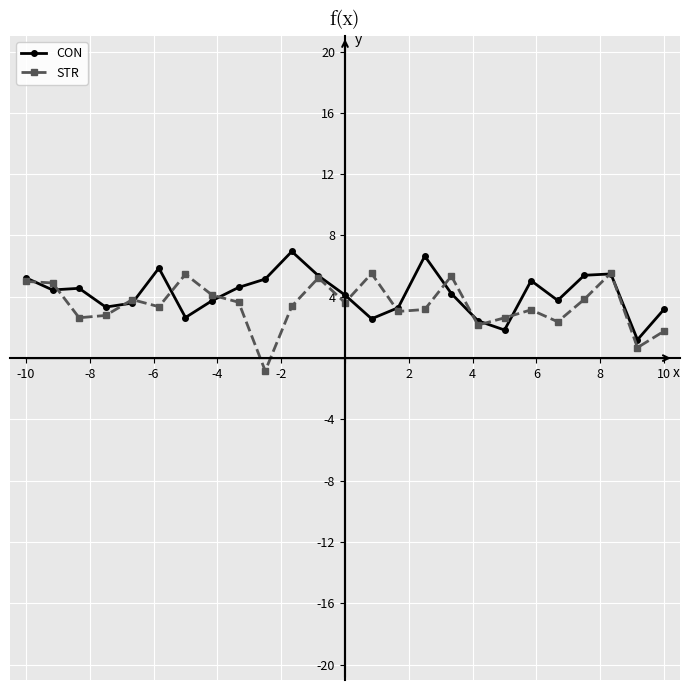

Does the chart display data point markers on the line(s)?

Yes